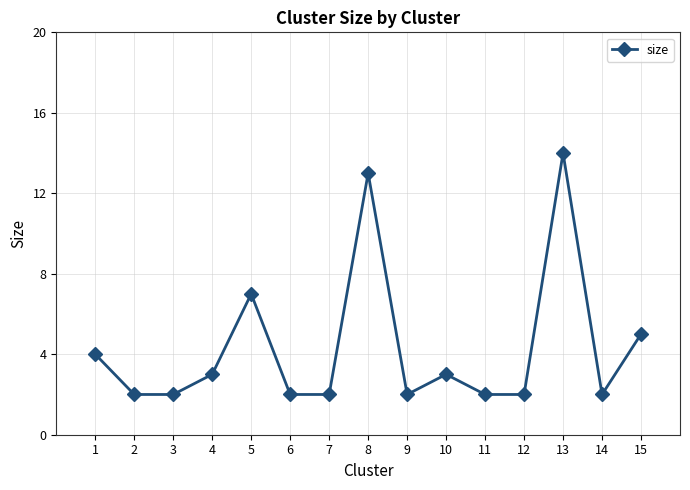

How many data points does each series have?

15